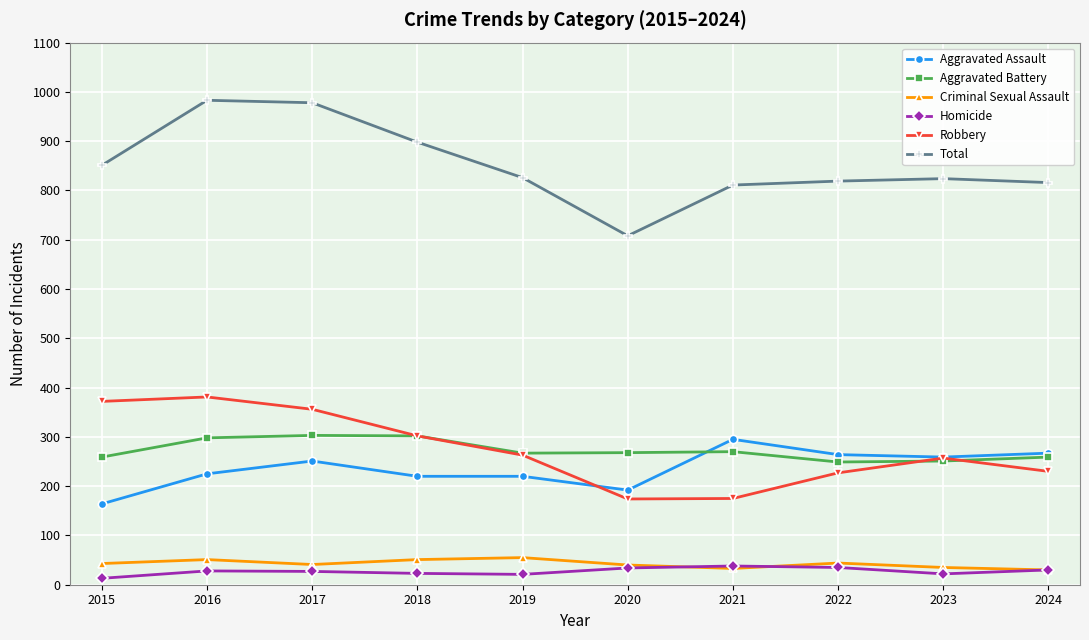

What is the maximum value shown in the chart?

983